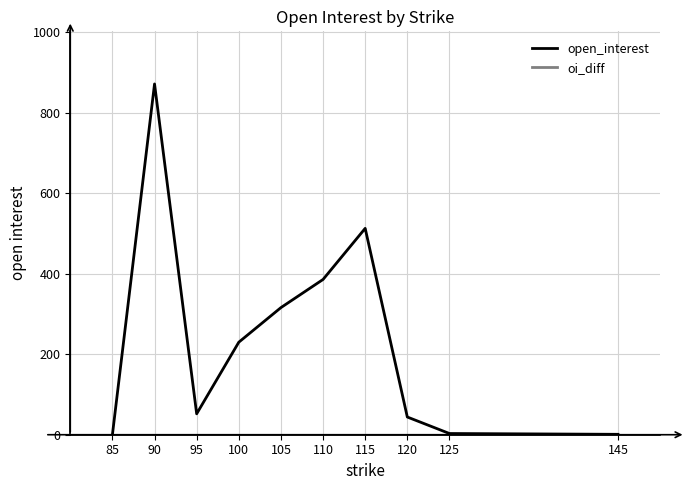

At which category does the chart reach its peak across all series?

90